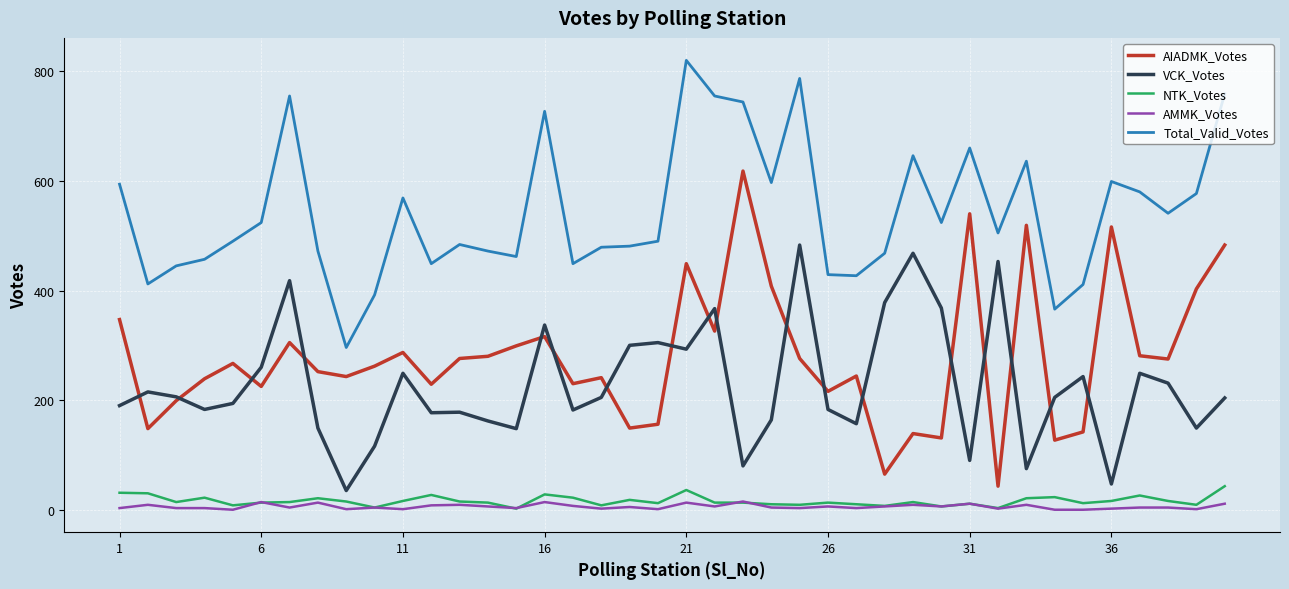

Which series has the widest spread of values?

AIADMK_Votes